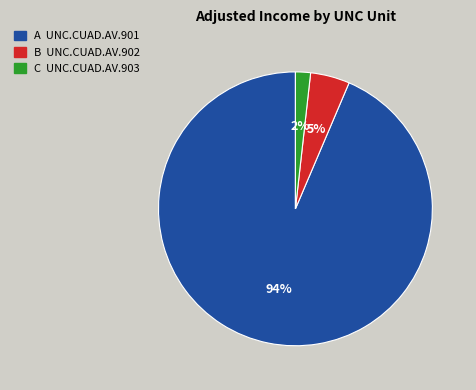

To the nearest percent, what is the average slice percentage?

33%